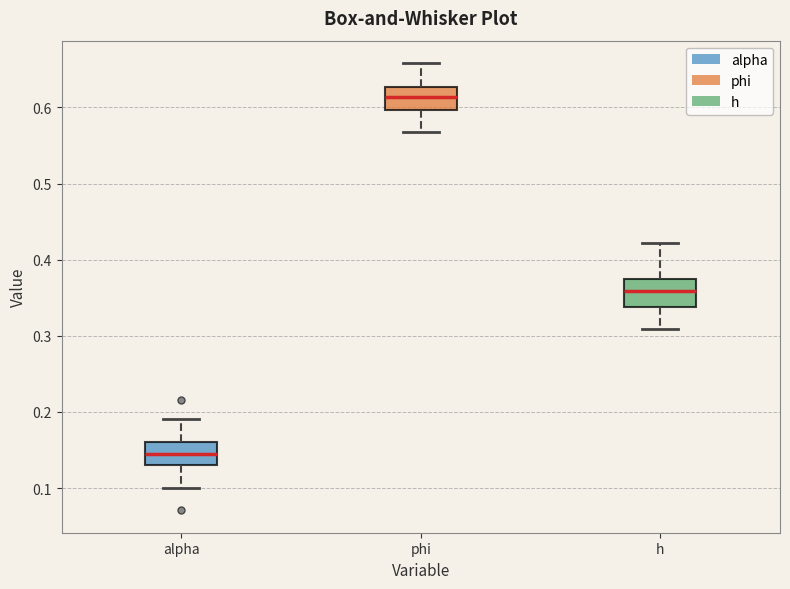

Reading left to right, transcribe this box plot: for each box, give where its median line is, the range the box spans, and where its two whiskers end, as read against the y-axis. The values are not printed on the chart, so give them approximately, as read against the axis.

alpha: median 0.15, box 0.13 to 0.16, whiskers 0.10 to 0.19
phi: median 0.61, box 0.60 to 0.63, whiskers 0.57 to 0.66
h: median 0.36, box 0.34 to 0.38, whiskers 0.31 to 0.42